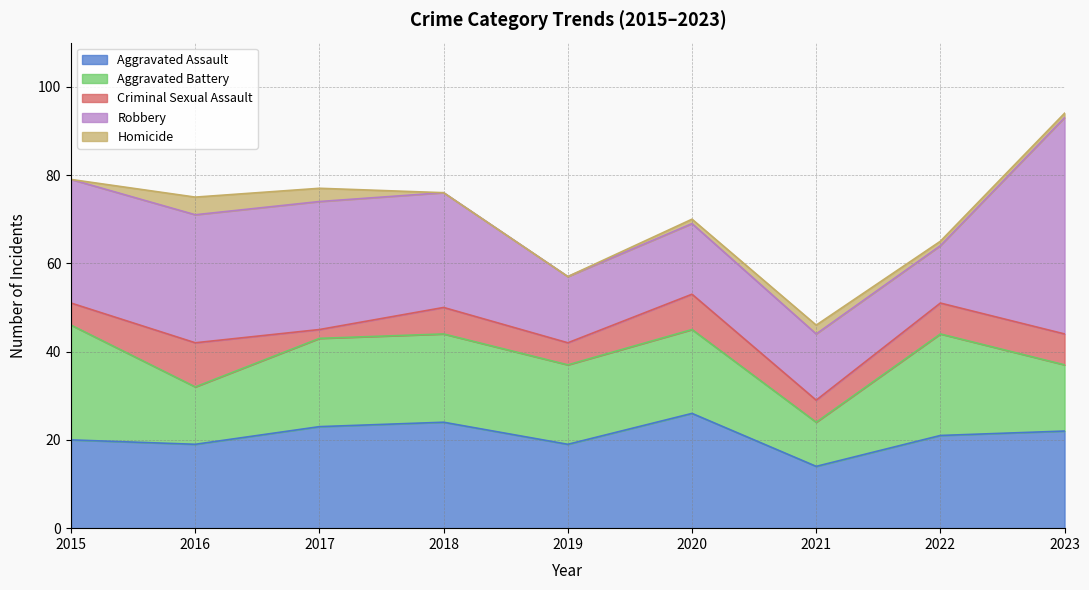

What is the sum of all Aggravated Assault values?

188